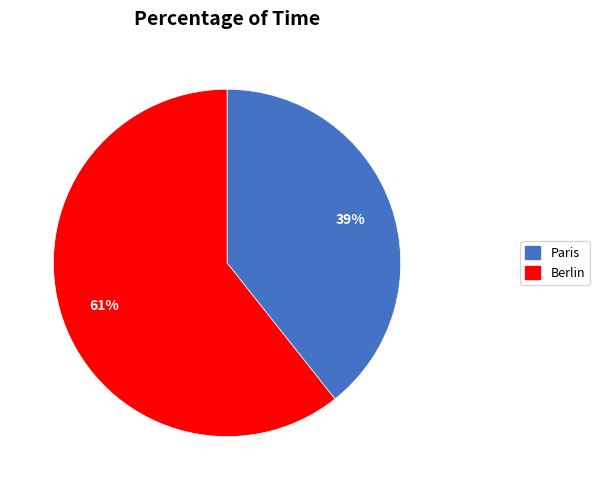

True or false: Paris accounts for 52% of the total.

False